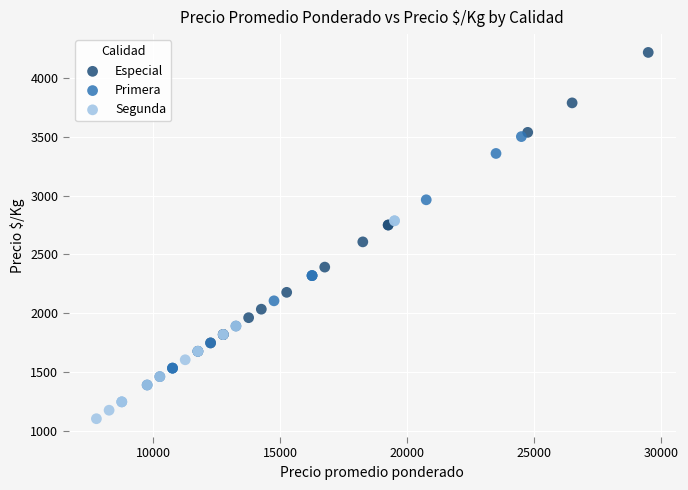

Which series contains the lowest Y value?

Segunda